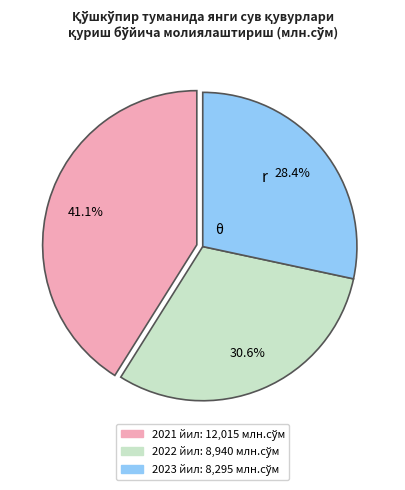

Between 2022 йил and 2023 йил, which is larger?

2022 йил